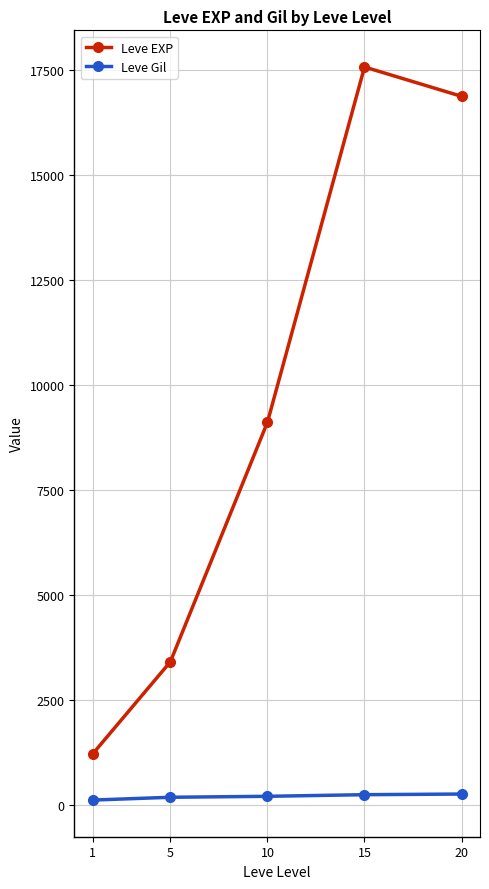

True or false: Leve EXP and Leve Gil cross at least once.

False